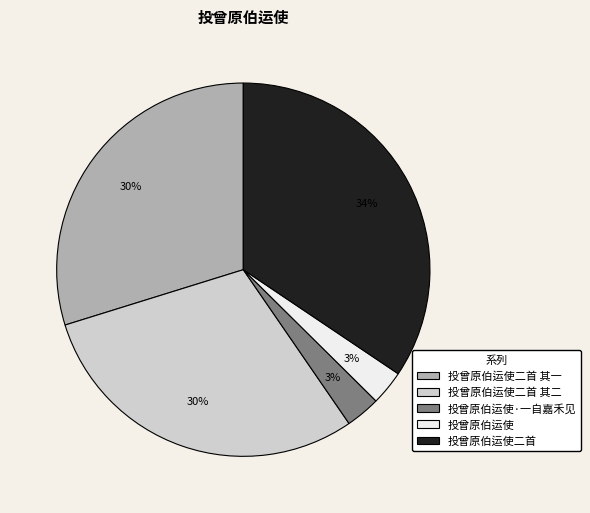

Is the sum of 投曾原伯运使·一自嘉禾见 and 投曾原伯运使二首 其一 greater than half?

No